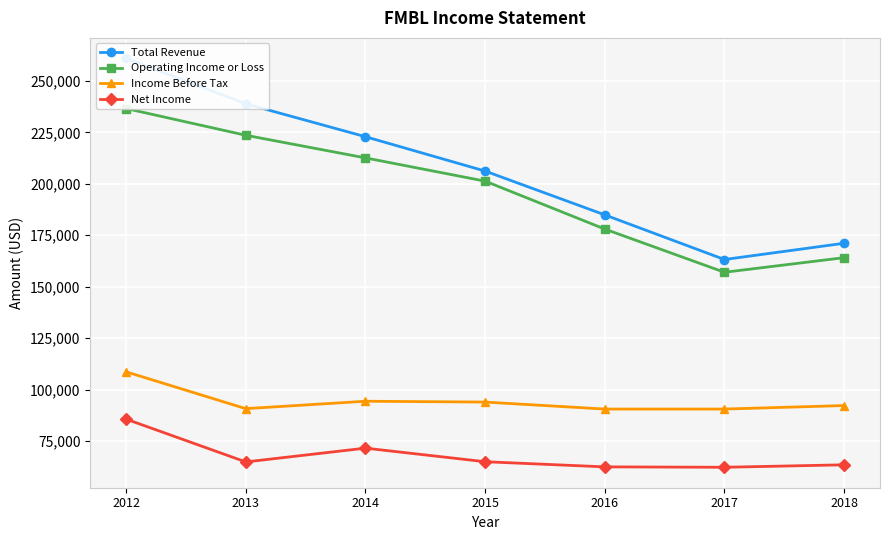

Does the chart display data point markers on the line(s)?

Yes